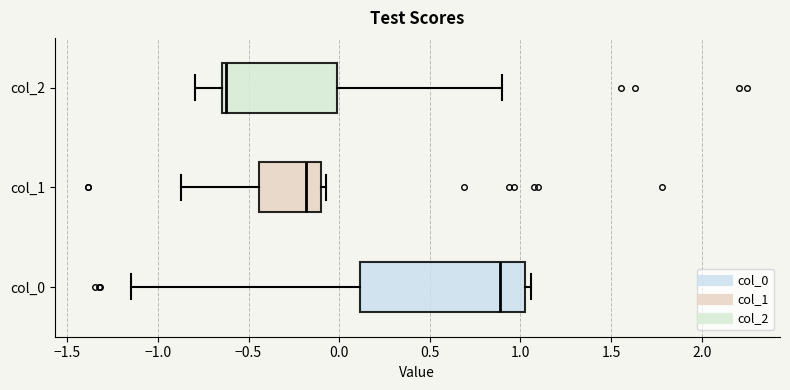

Comparing the boxes themselves (not the whiskers), which one is the widest?

col_0